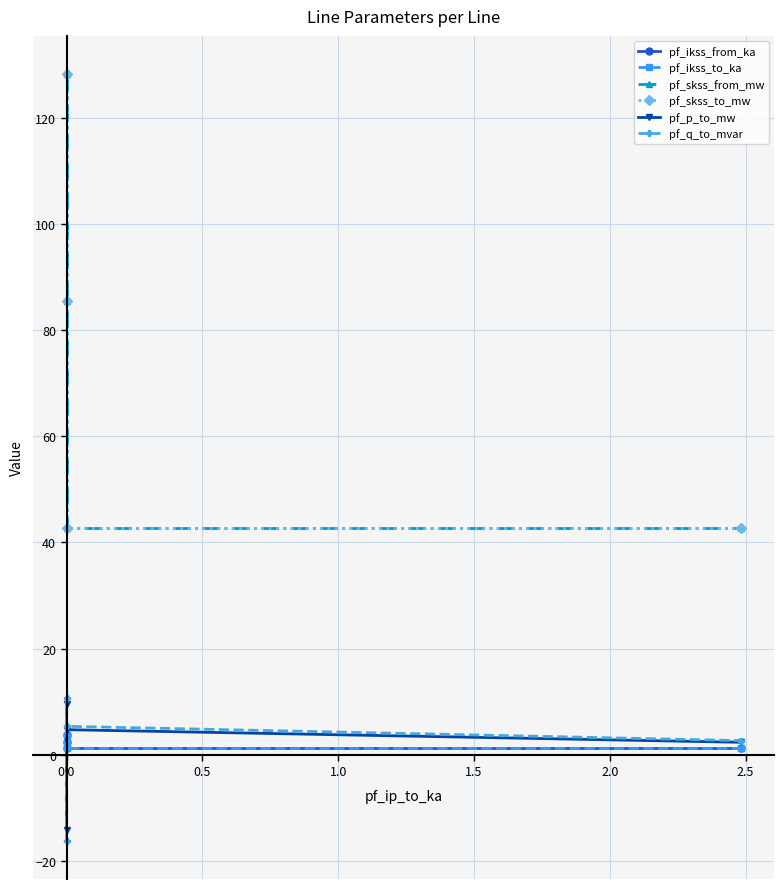

How many values in the pf_p_to_mw series exceed 4?

2